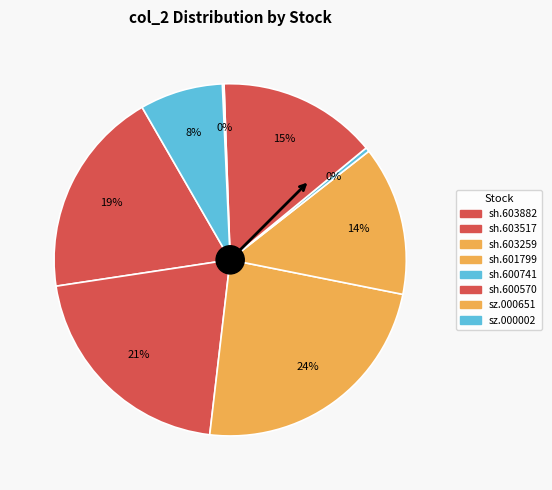

To the nearest percent, what is the difference between the largest and smallest slice percentages?

24%